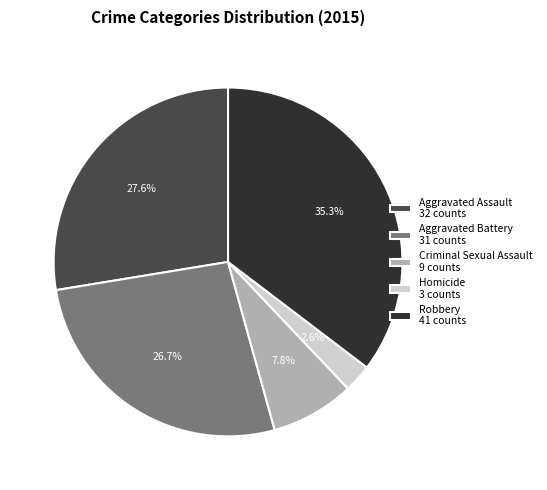

How many slices are in this pie chart?

5